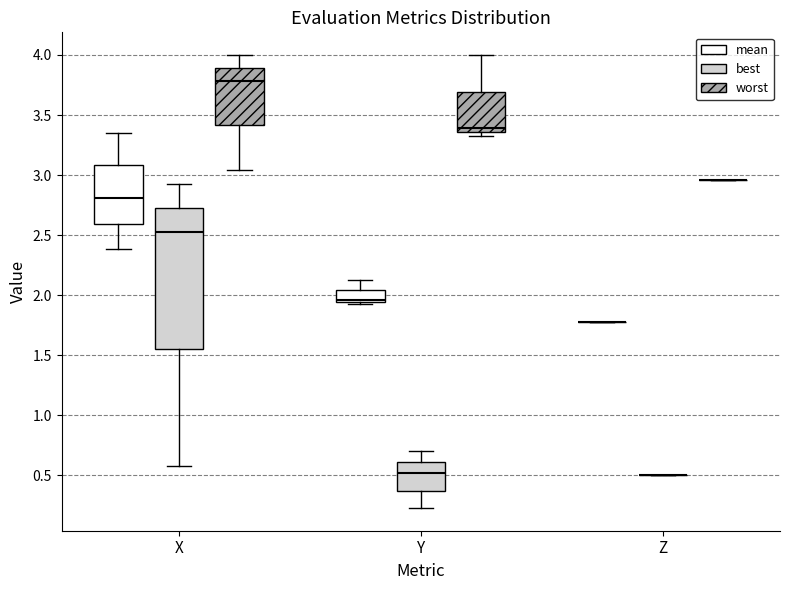

Where does the upper whisker of the box for Y (mean) end on the y-axis? The values are not printed on the chart, so give them approximately, as read against the axis.

2.15